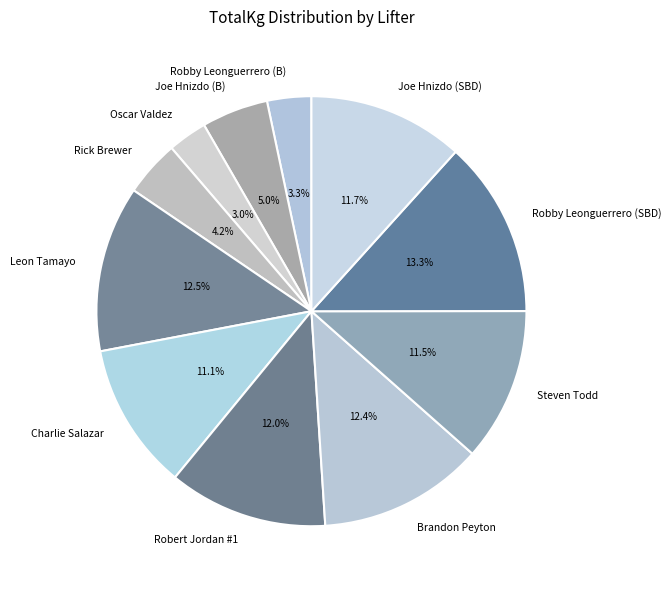

True or false: Robert Jordan #1 accounts for 7% of the total.

False